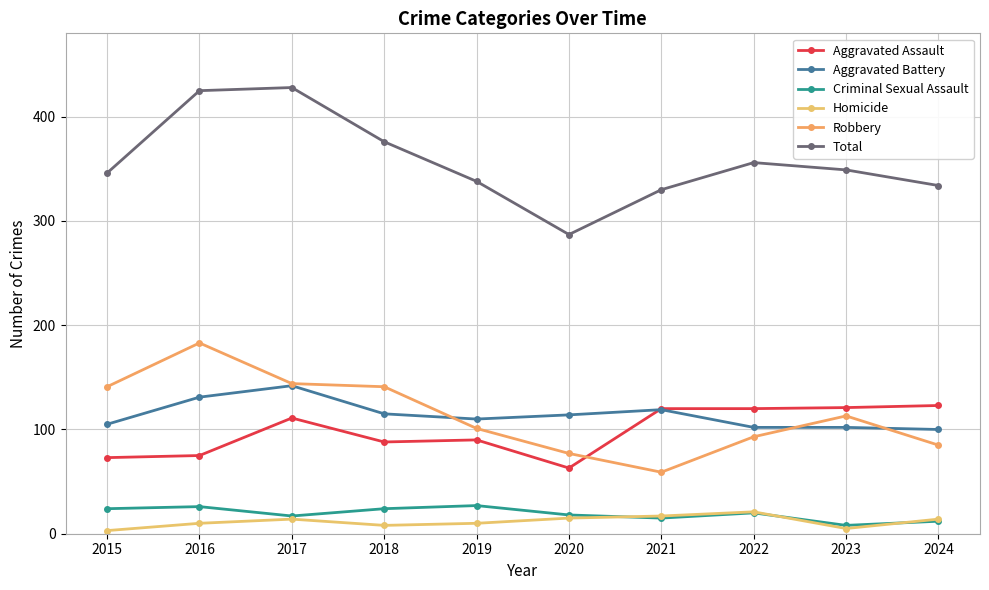

Which series has the largest range (max minus min)?

Total